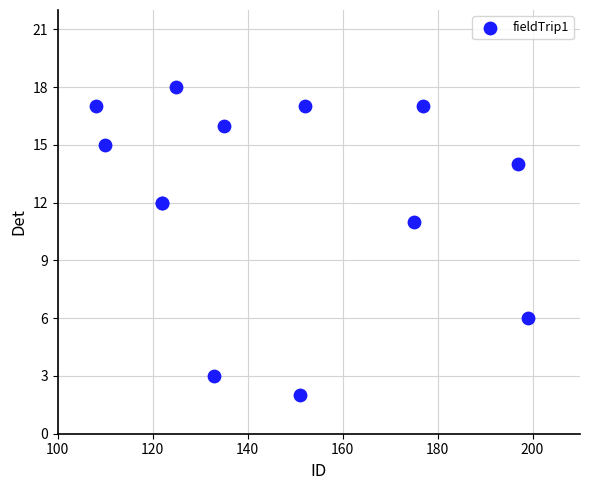

What Y value in the scatter plot is closest to 10?

11